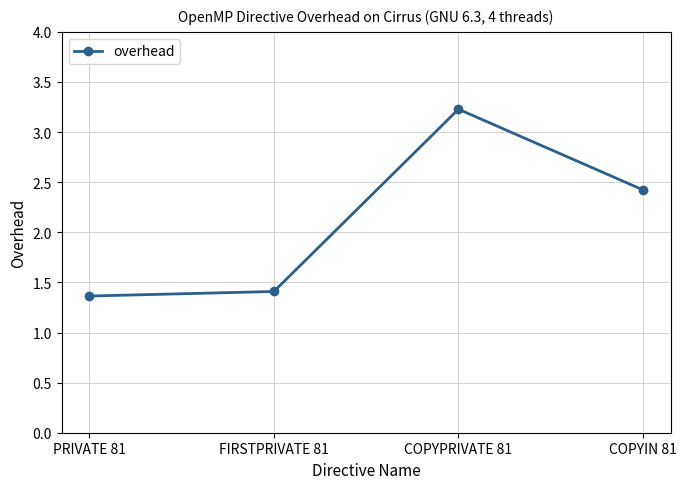

What is the sum of all values?

8.4